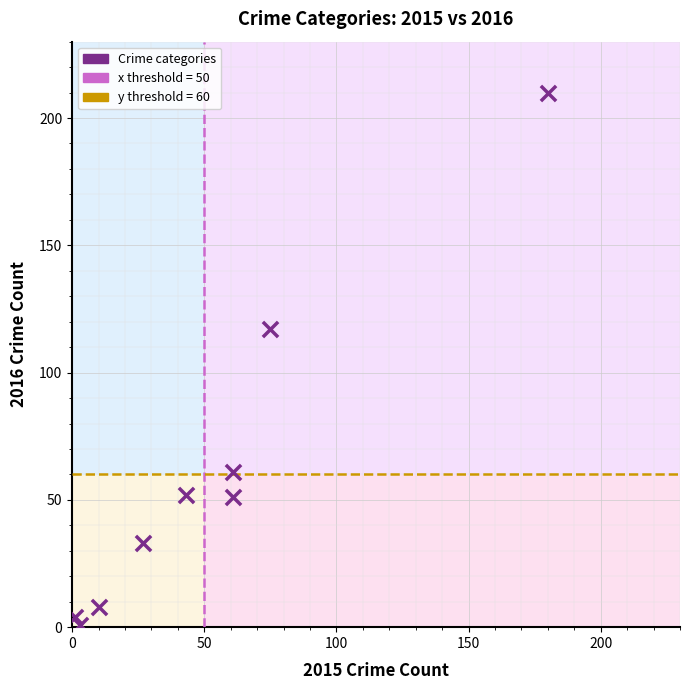

What is the range of X values (max minus min)?

179